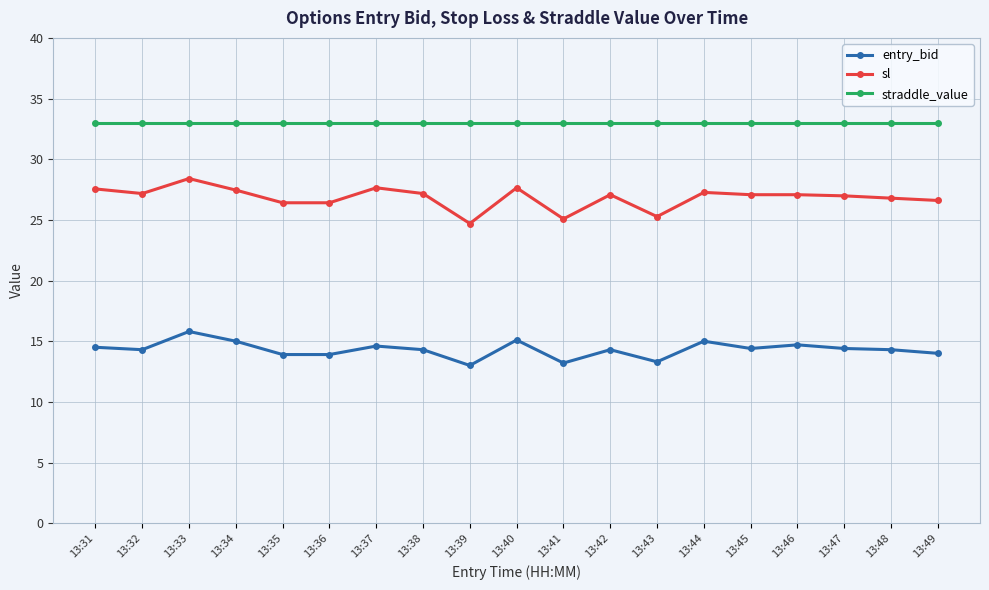

Rank the series by their average value, from lowest to highest.

entry_bid, sl, straddle_value